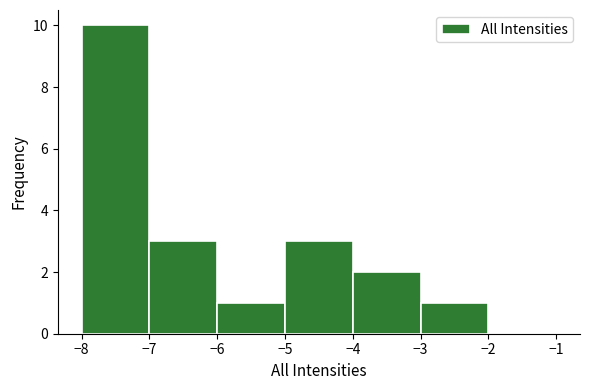

Reading left to right, list every bar in this chart as the range it spans on the x-axis followed by its height. The values are not printed on the chart, so give them approximately, as read against the axis.

-8 to -7: 10
-7 to -6: 3
-6 to -5: 1
-5 to -4: 3
-4 to -3: 2
-3 to -2: 1
-2 to -1: 0